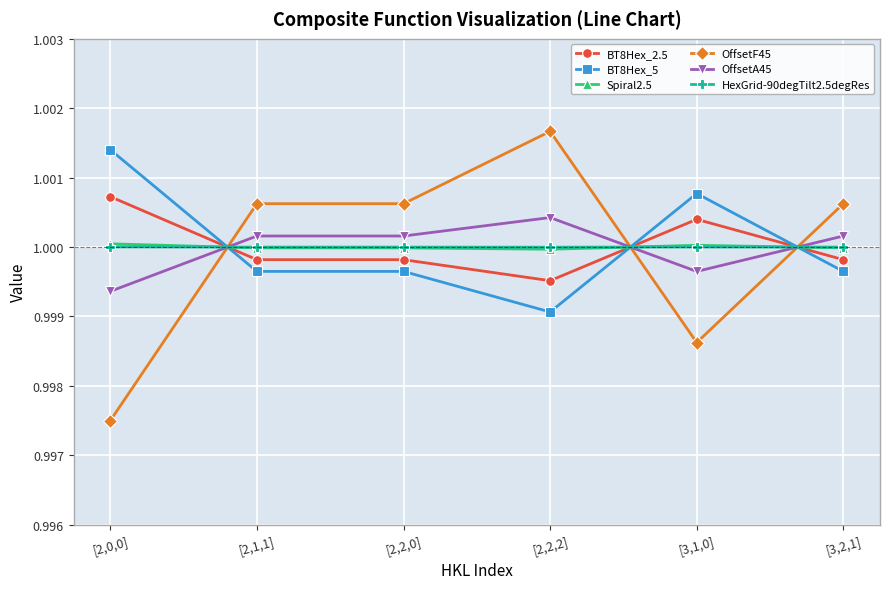

Which label corresponds to the smallest value in the chart?

[2,0,0]